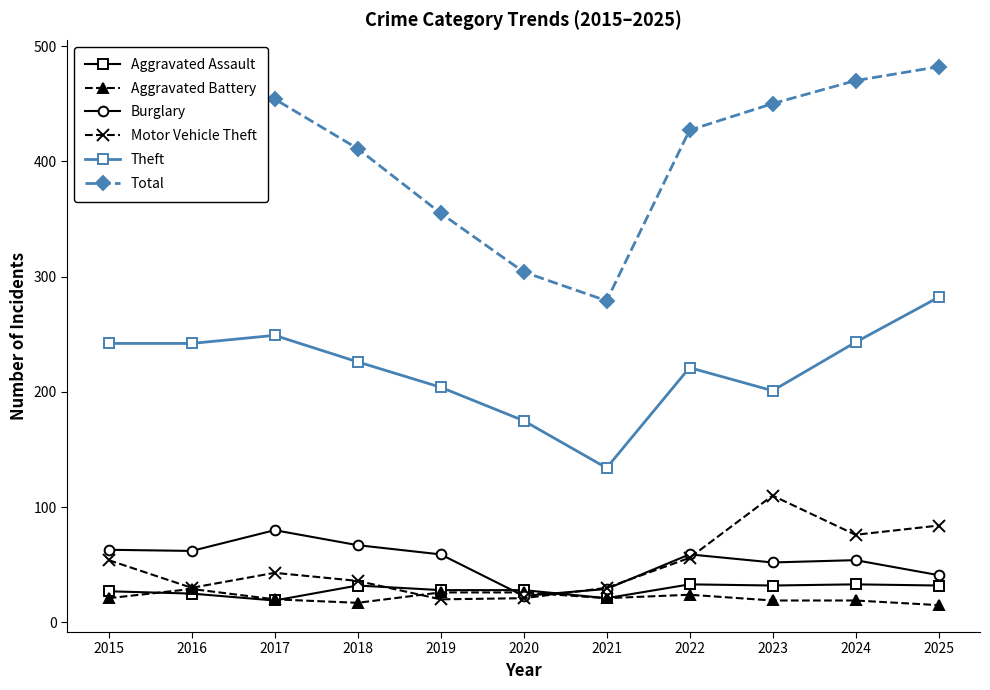

At how many categories does at least one series exceed 320?

9